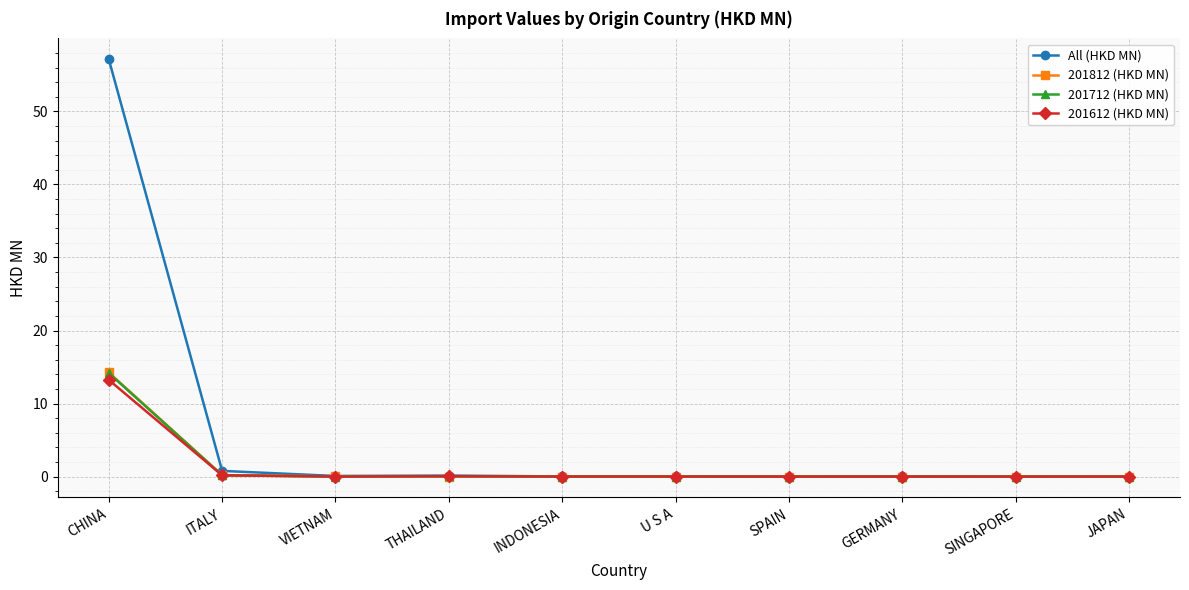

What are all the series names shown in the legend?

All (HKD MN), 201812 (HKD MN), 201712 (HKD MN), 201612 (HKD MN)